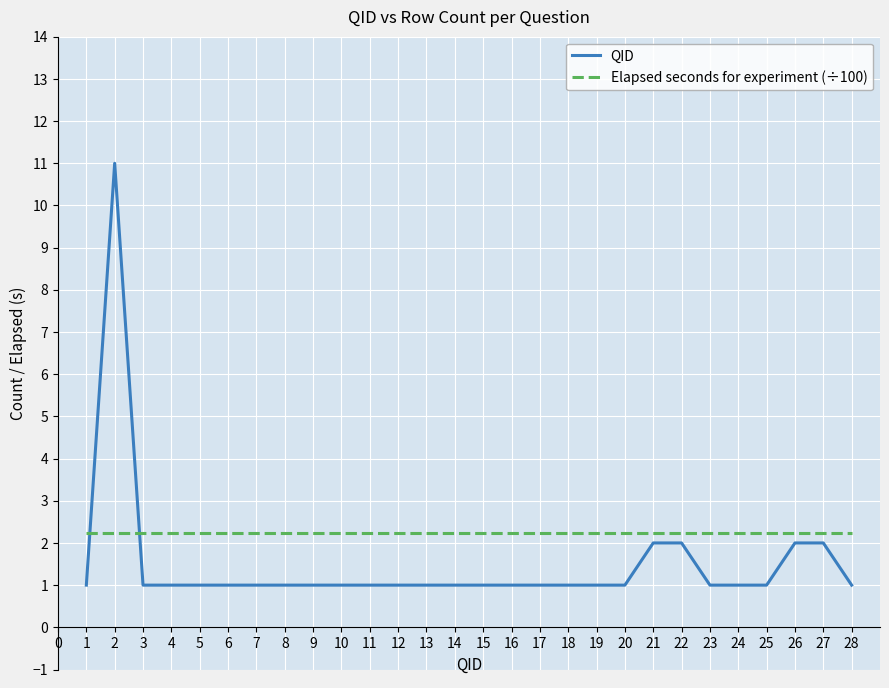

Is it true that Elapsed seconds for experiment (÷100) equals 4.0 at 14?

False